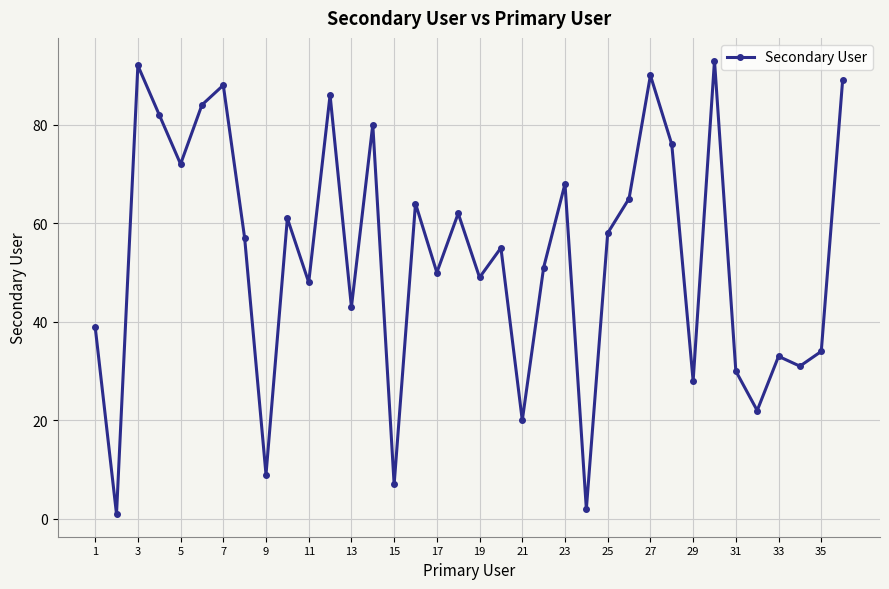

What is the value of the 36th point from the left?

89